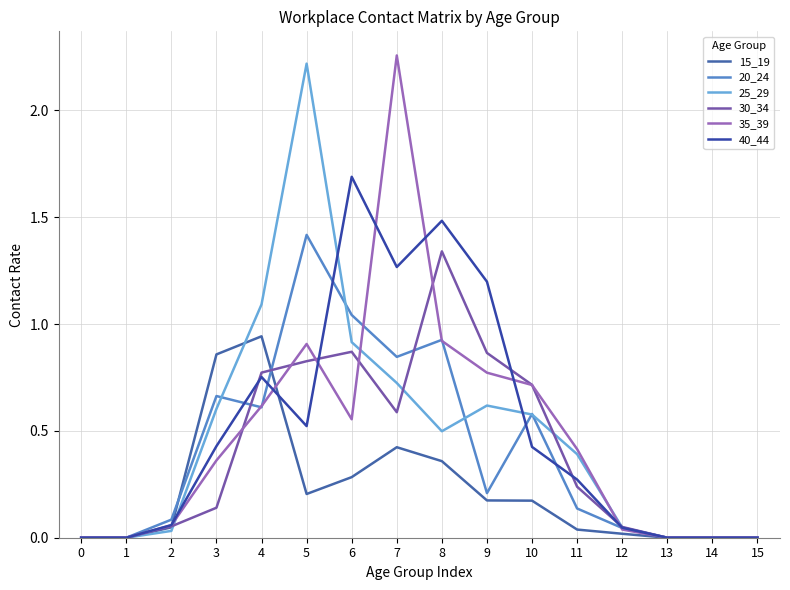

Reading left to right, list all the values displayed in this chart.

15_19: 0.0	0.0	0.0	0.9	0.9	0.2	0.3	0.4	0.4	0.2	0.2	0.0	0.0	0.0	0.0	0.0
20_24: 0.0	0.0	0.1	0.7	0.6	1.4	1.0	0.8	0.9	0.2	0.6	0.1	0.0	0.0	0.0	0.0
25_29: 0.0	0.0	0.0	0.6	1.1	2.2	0.9	0.7	0.5	0.6	0.6	0.4	0.0	0.0	0.0	0.0
30_34: 0.0	0.0	0.1	0.1	0.8	0.8	0.9	0.6	1.3	0.9	0.7	0.2	0.1	0.0	0.0	0.0
35_39: 0.0	0.0	0.1	0.4	0.6	0.9	0.6	2.3	0.9	0.8	0.7	0.4	0.0	0.0	0.0	0.0
40_44: 0.0	0.0	0.1	0.4	0.8	0.5	1.7	1.3	1.5	1.2	0.4	0.3	0.0	0.0	0.0	0.0